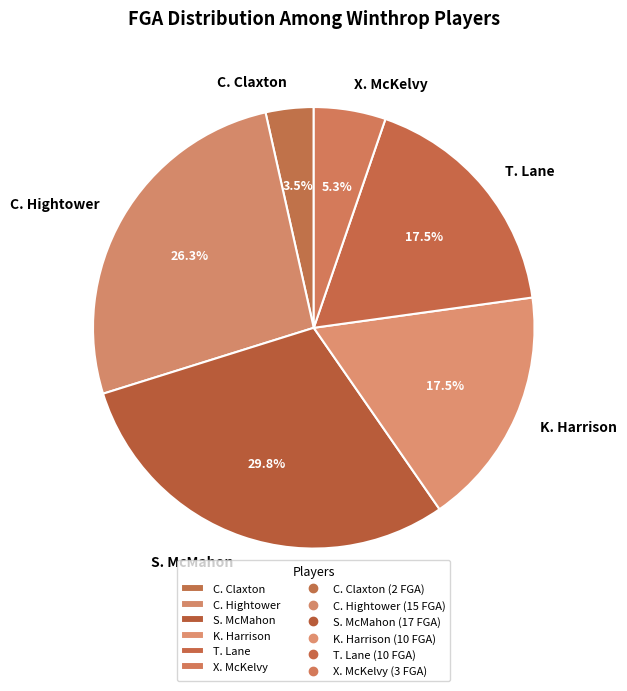

Is there any slice that represents more than half of the pie?

No